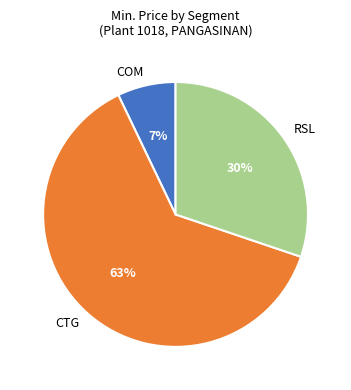

How many segments does this pie chart have?

3